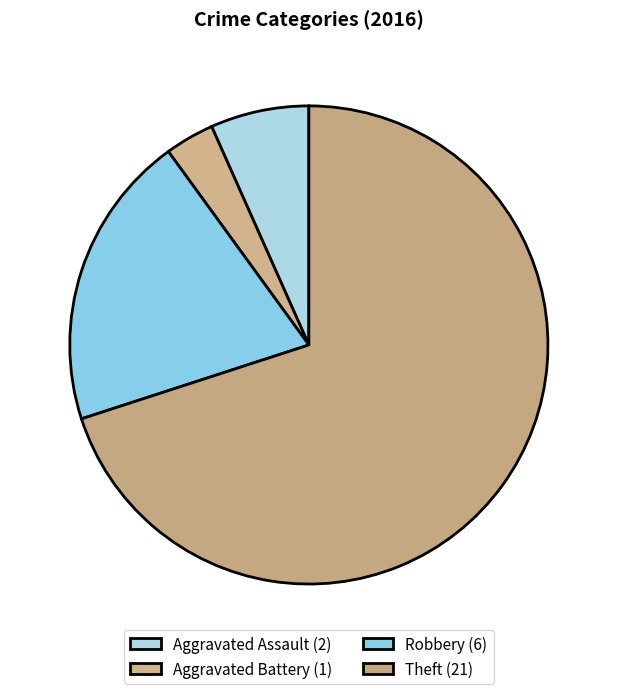

Do Aggravated Battery and Theft together represent more than half of the pie?

Yes